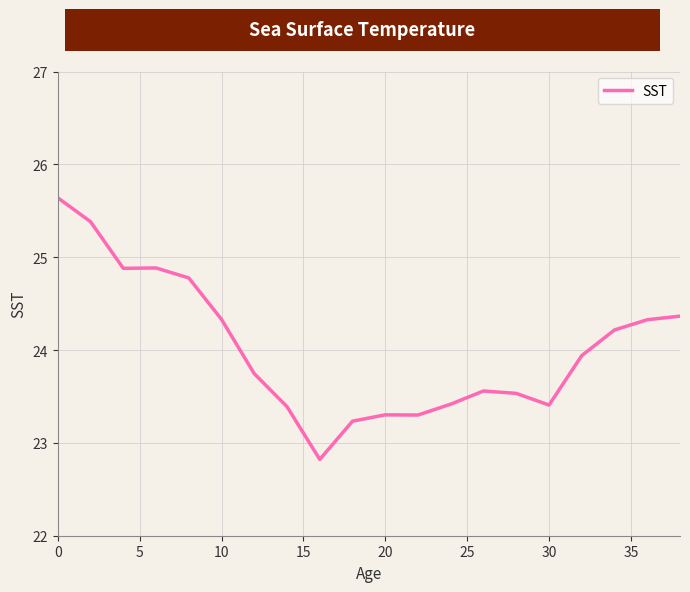

Reading right to left, list all the values displayed in this chart.

24.4	24.3	24.2	23.9	23.4	23.5	23.6	23.4	23.3	23.3	23.2	22.8	23.4	23.7	24.3	24.8	24.9	24.9	25.4	25.6